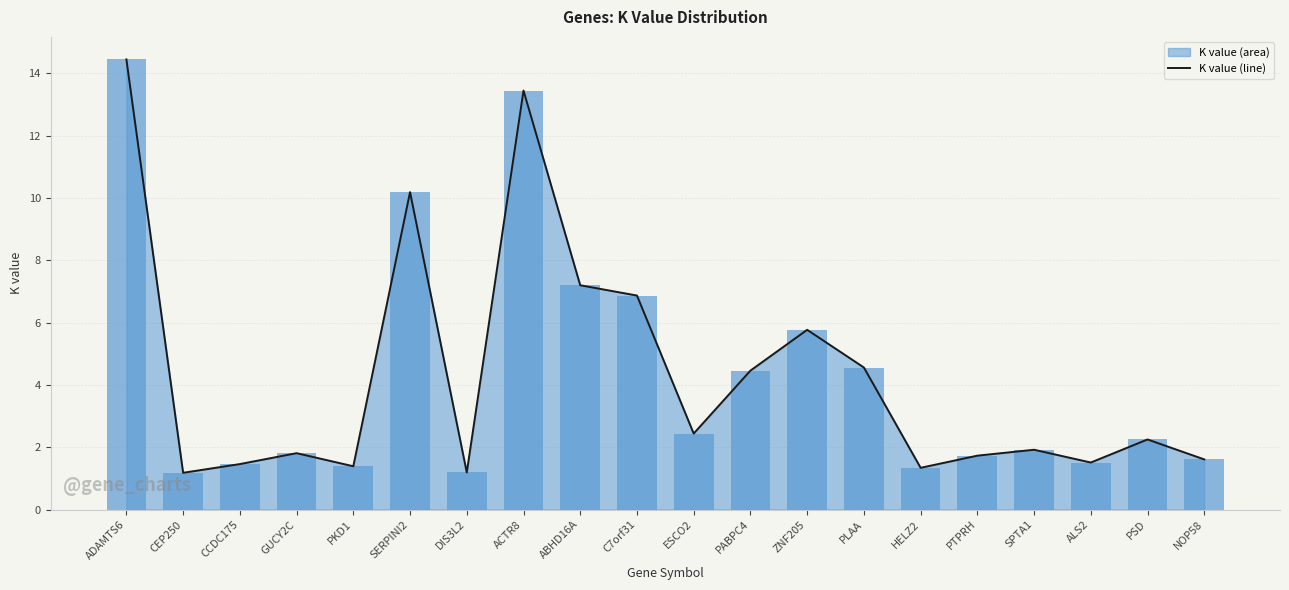

Reading left to right, what are all the values shown in this chart?

14.4	1.2	1.5	1.8	1.4	10.2	1.2	13.4	7.2	6.9	2.4	4.5	5.8	4.6	1.3	1.7	1.9	1.5	2.2	1.6